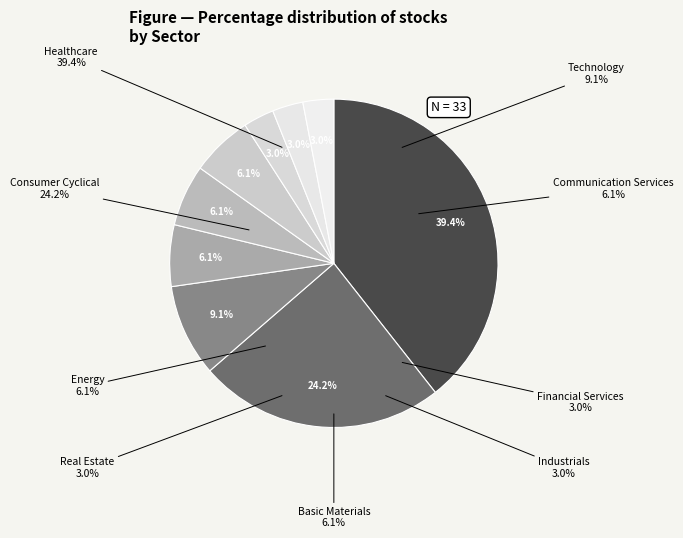

Count the number of slices in the pie.

9